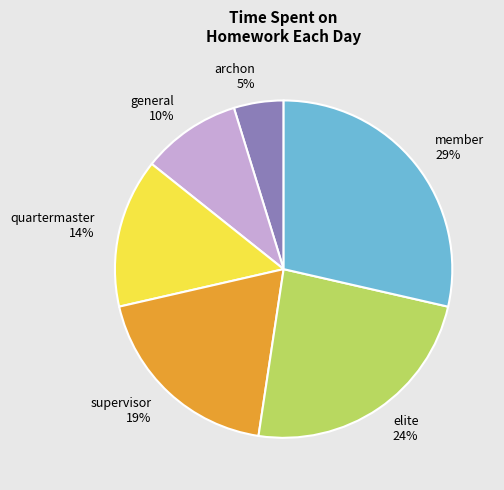

Combined, do supervisor and quartermaster account for over 50%?

No